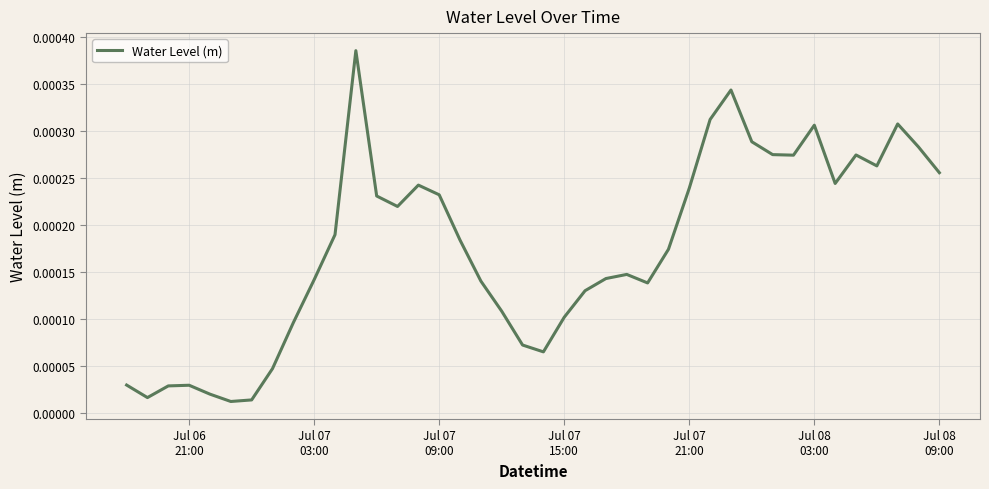

Is this an area chart (filled region under the line)?

No